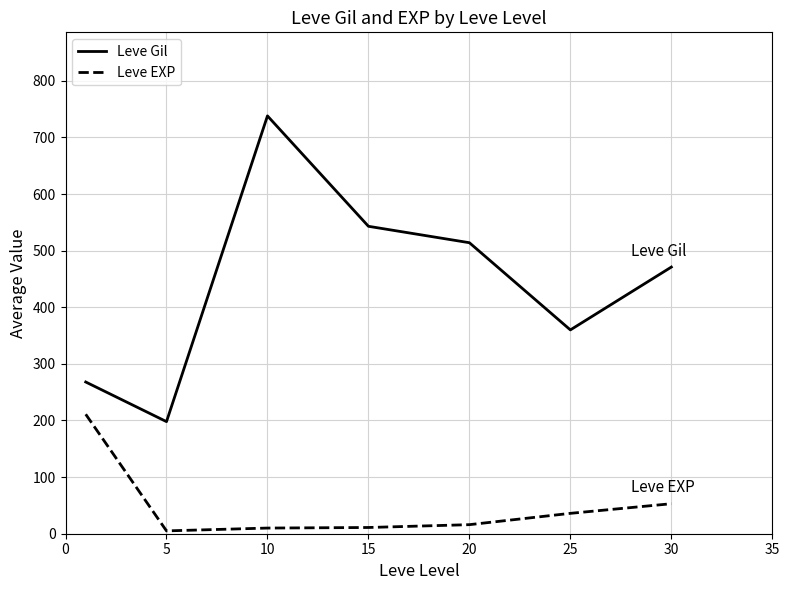

True or false: Leve EXP and Leve Gil intersect in this chart.

False